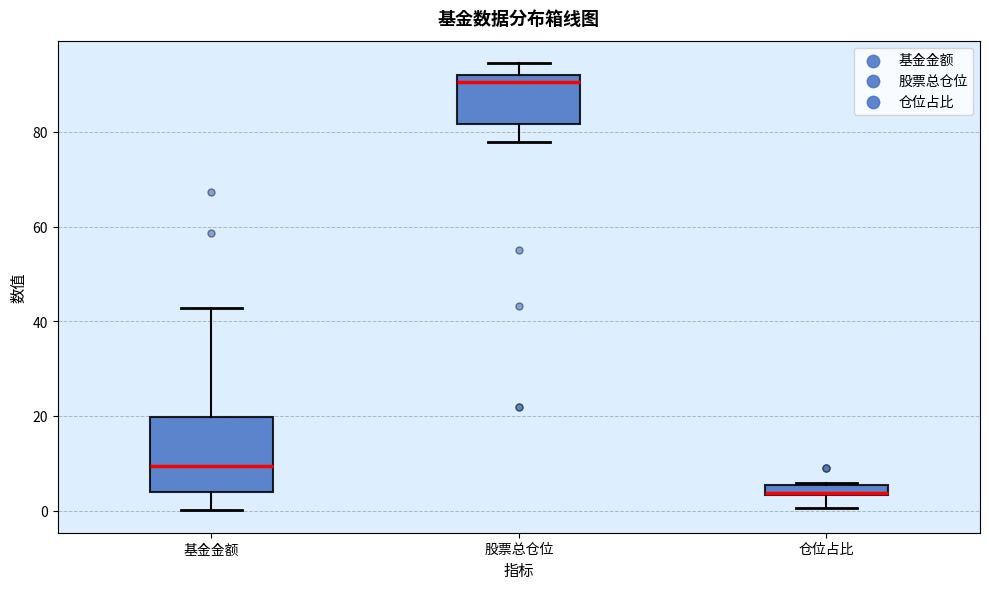

Which box is the tallest, from its lower edge to its upper edge?

基金金额